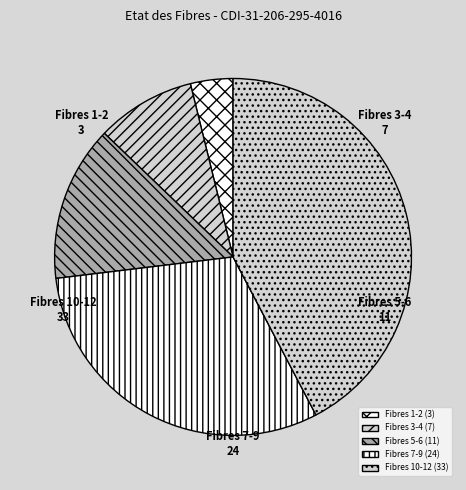

Count the number of slices in the pie.

5